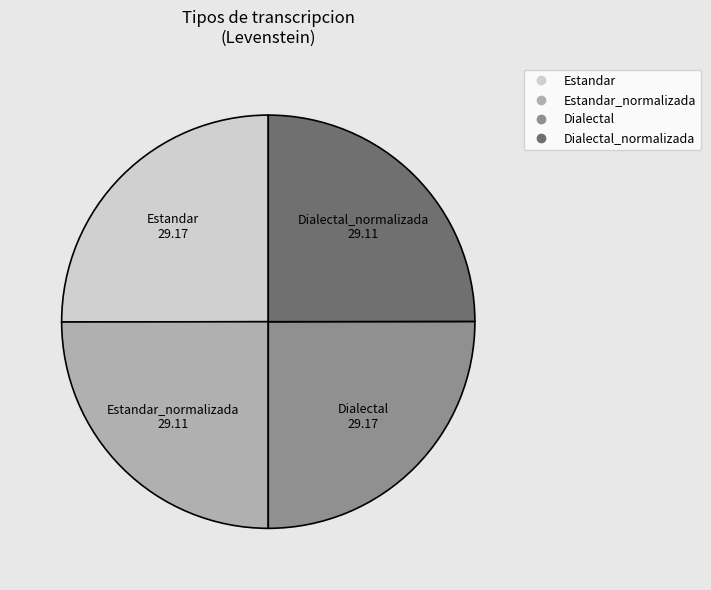

Count the number of slices in the pie.

4